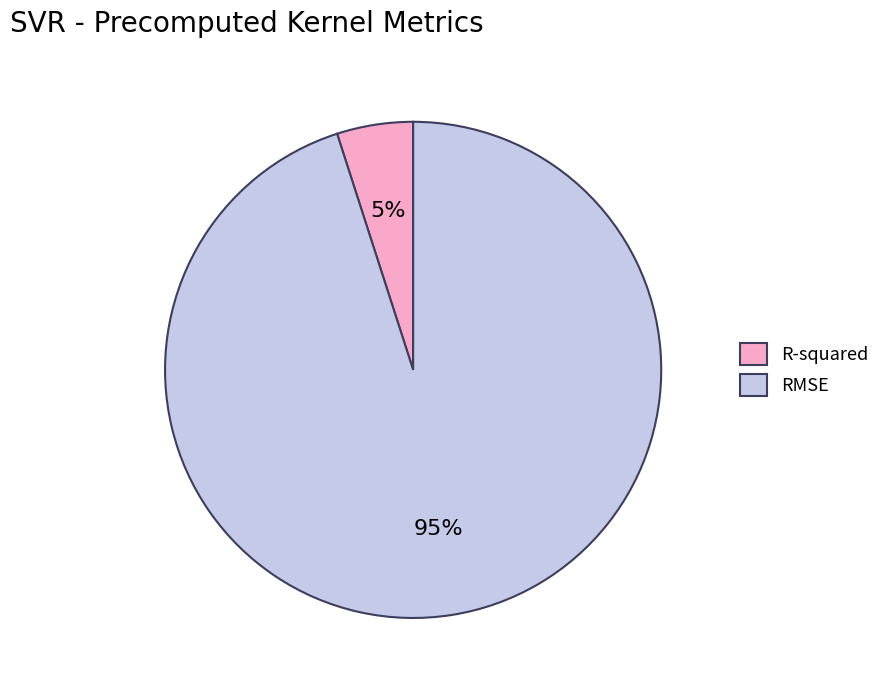

Is it true that RMSE is 95% of the pie?

True